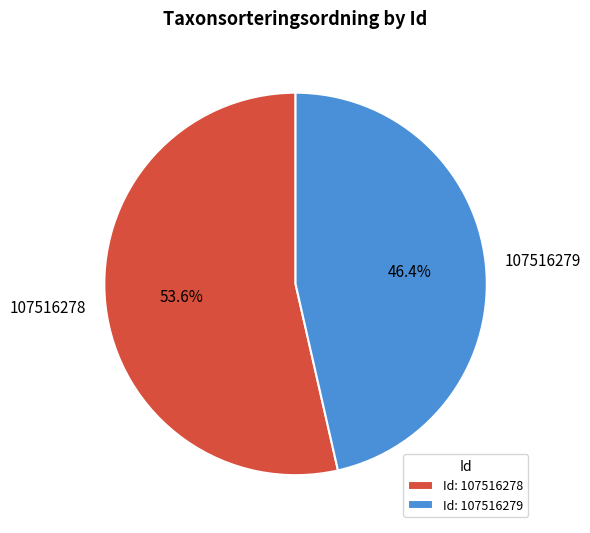

What percentage is the 107516278 slice, to the nearest percent?

54%